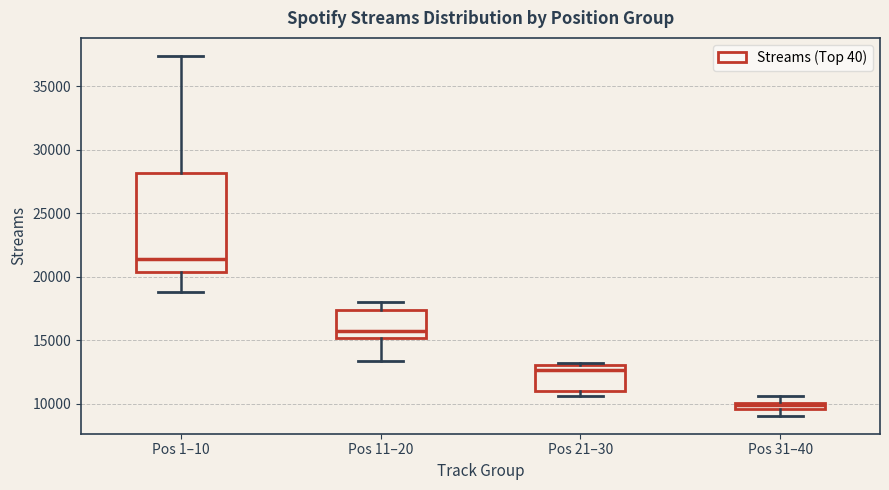

Where does the lower whisker of the box for Pos 1–10 end on the y-axis? The values are not printed on the chart, so give them approximately, as read against the axis.

19000